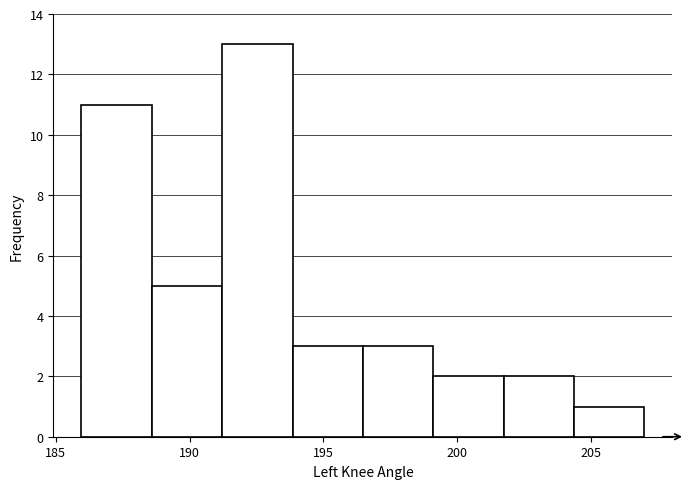

Reading left to right, transcribe this chart: for each bar, give the range it covers on the x-axis and its height. Neither the bar edges nor the heights are printed on the chart, so give them approximately, as read against the axes.

186.0 to 188.5: 11
188.5 to 191.0: 5
191.0 to 194.0: 13
194.0 to 196.5: 3
196.5 to 199.0: 3
199.0 to 201.5: 2
201.5 to 204.5: 2
204.5 to 207.0: 1